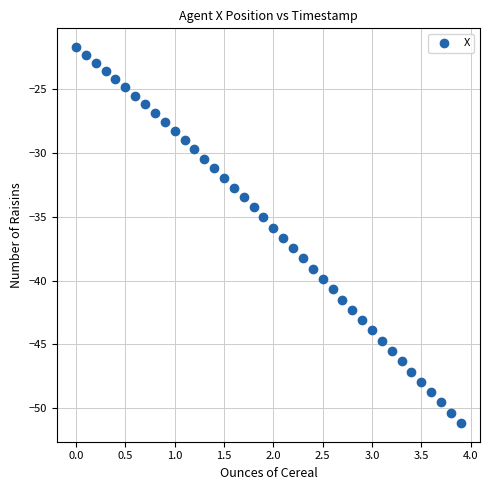

What is the range of X values (max minus min)?

3.9